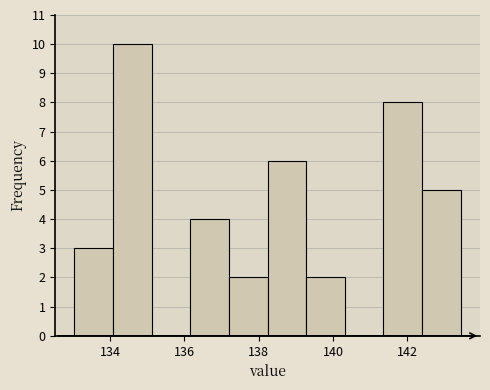

Over which range of the x-axis is the bar tallest?

134.0 to 135.2